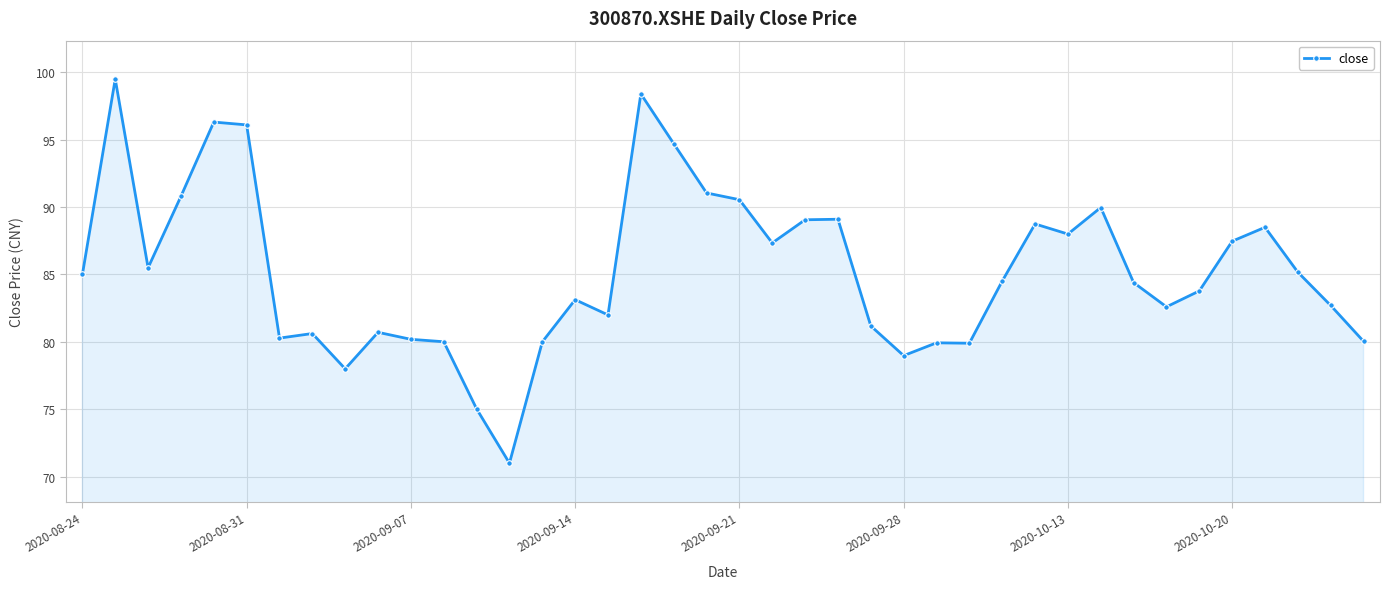

What is the average value?

85.3